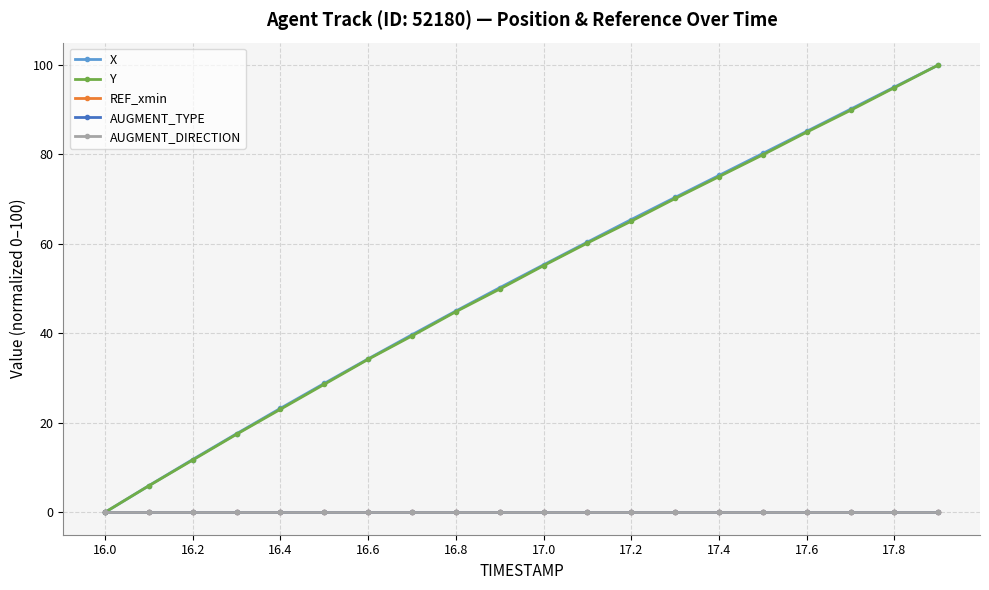

True or false: REF_xmin and AUGMENT_TYPE intersect in this chart.

False